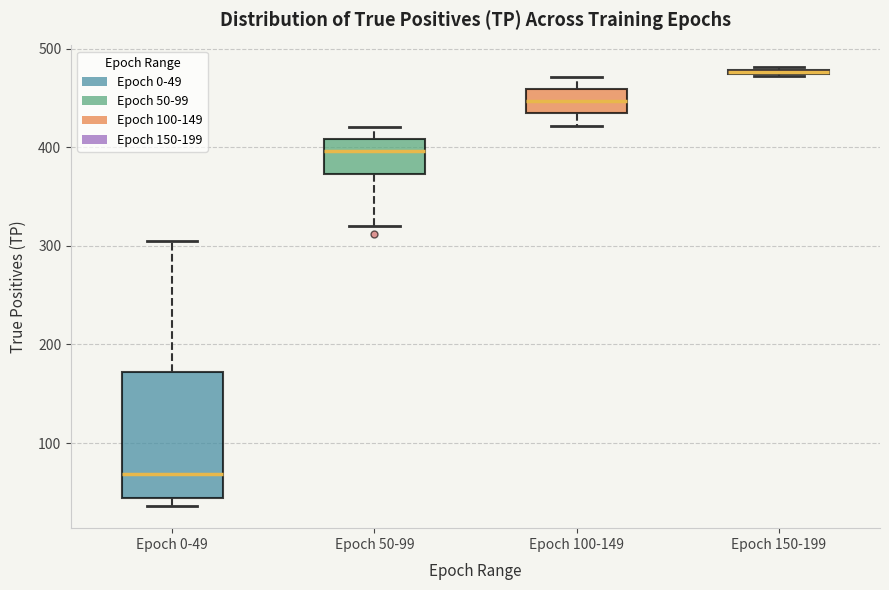

Which box has the highest median line?

Epoch 150-199